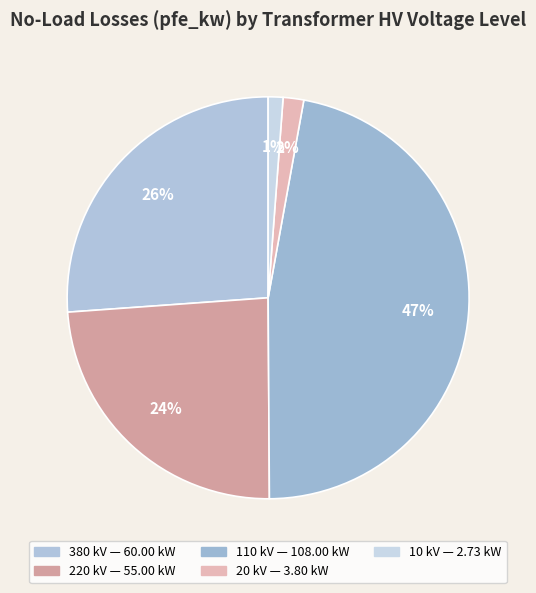

How many slices are in this pie chart?

5